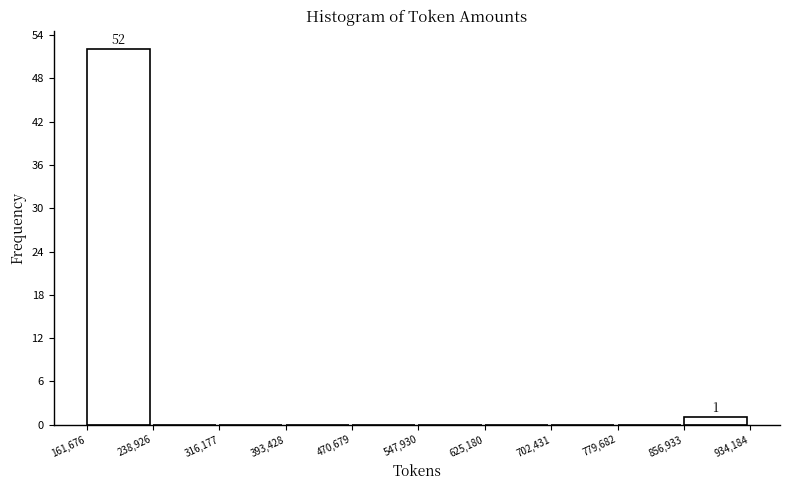

Which range on the x-axis has the tallest bar?

161,676 to 238,926